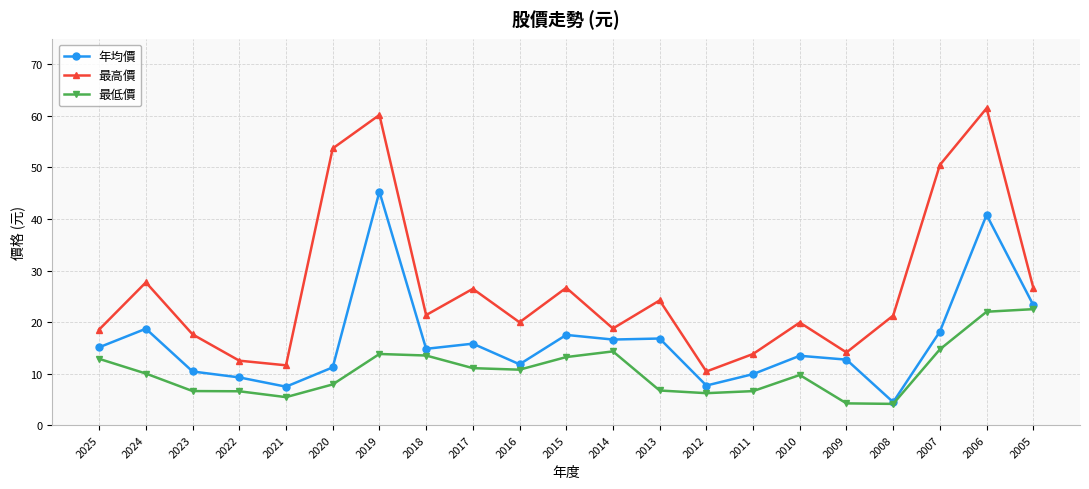

True or false: 最低價 has more than 1 interior local peaks.

True